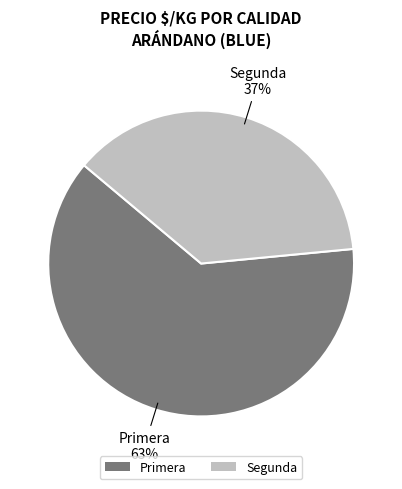

What is the smallest slice in the pie chart?

Segunda